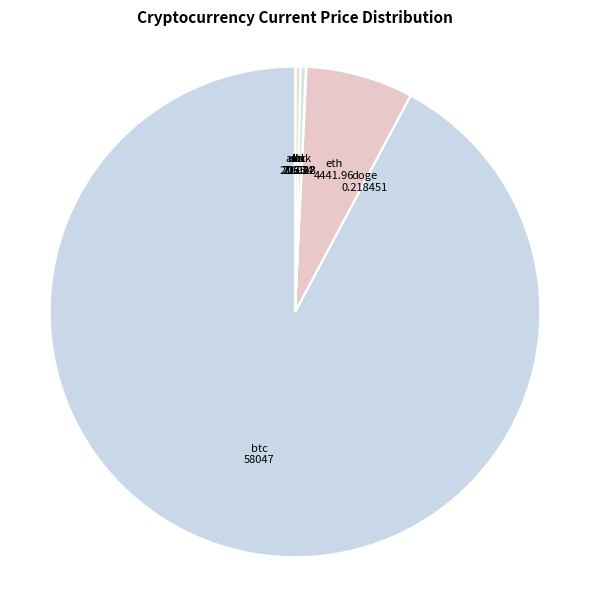

True or false: sol accounts for 11% of the total.

False